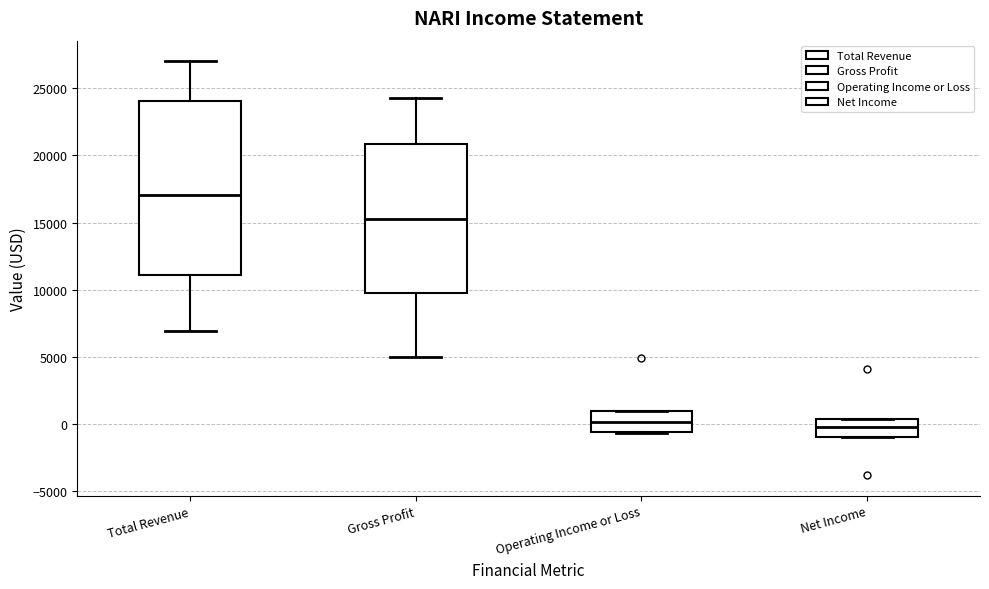

Which box is the tallest, from its lower edge to its upper edge?

Total Revenue